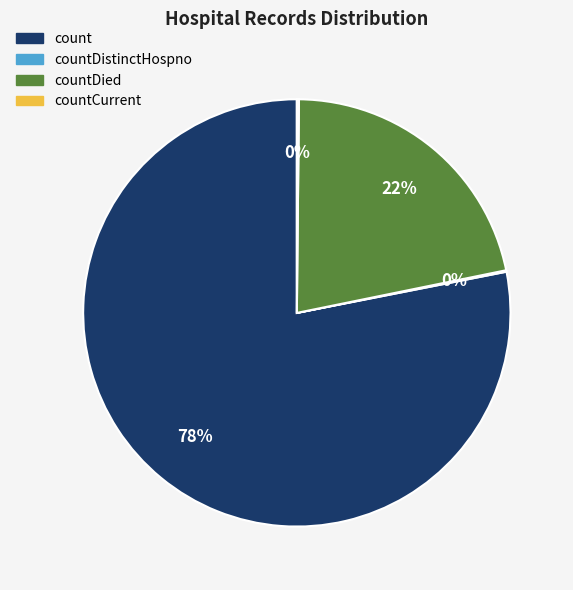

To the nearest percent, what is the difference between the largest and smallest slice percentages?

78%